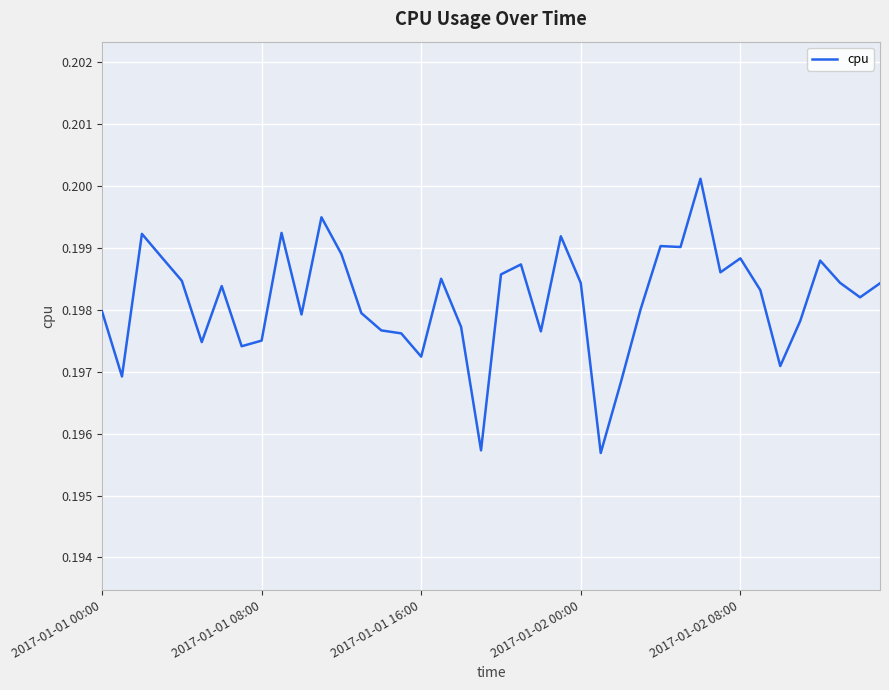

Which category has the highest value across all series?

30